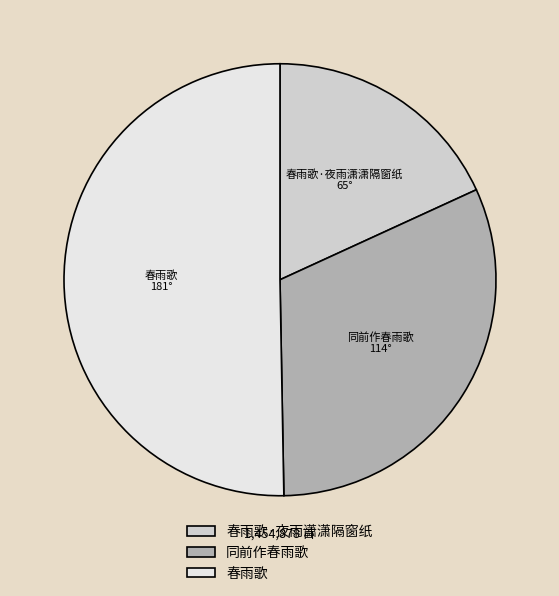

Which slice represents more than half of the pie?

春雨歌